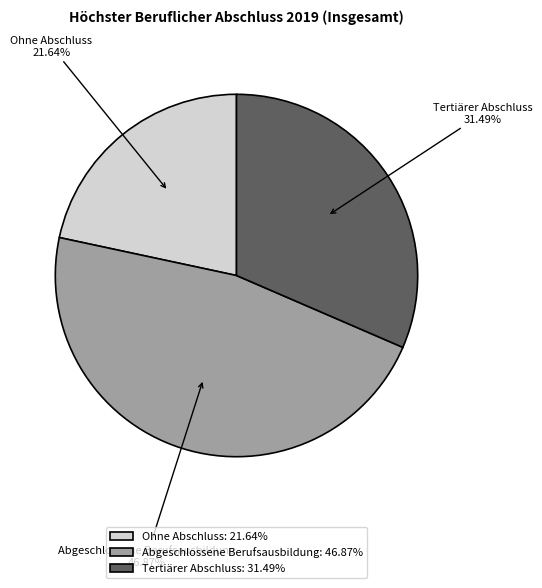

To the nearest percent, what portion does Ohne Abschluss represent?

22%